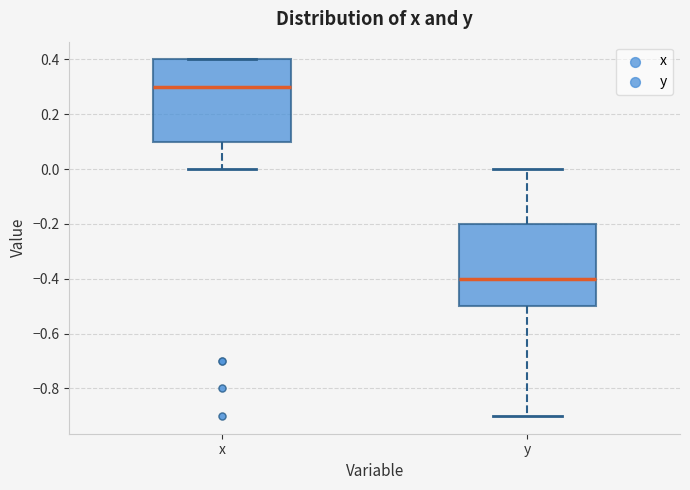

Which box's median line is the lowest?

y